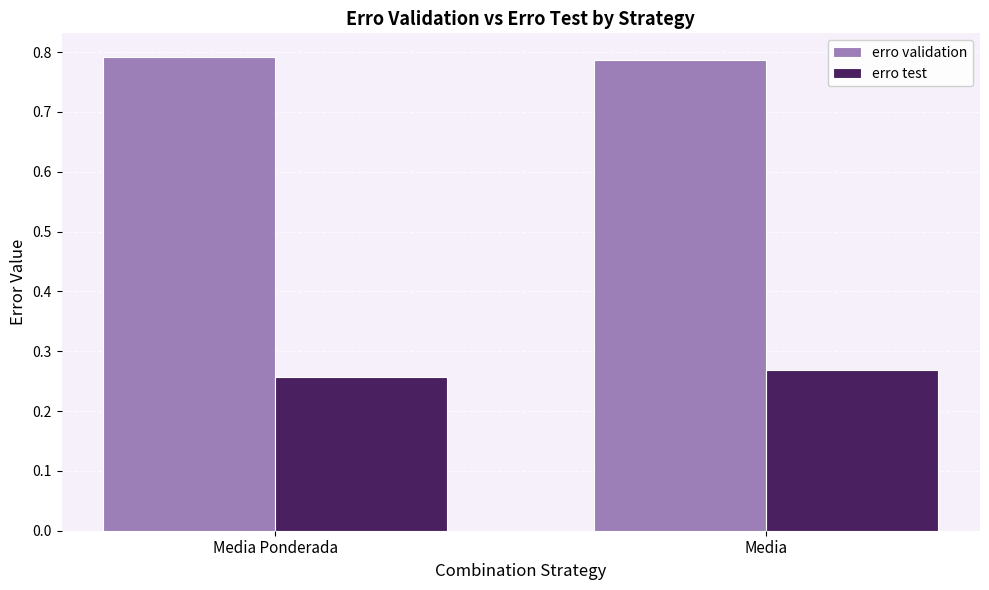

List the series in order of their overall mean, lowest first.

erro test, erro validation